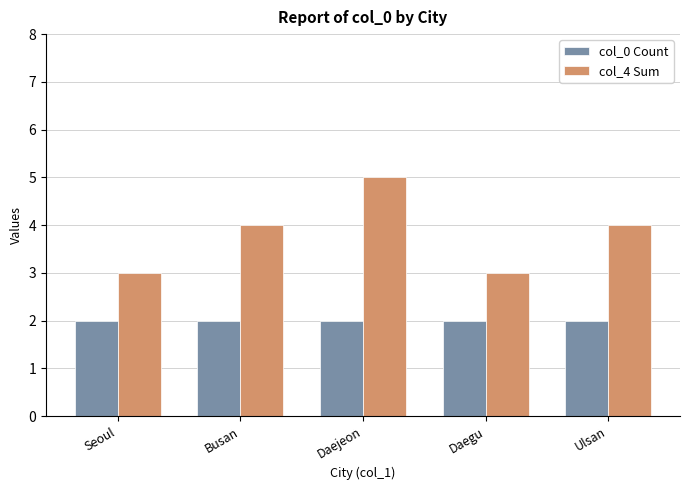

What is the minimum value shown in the chart?

2